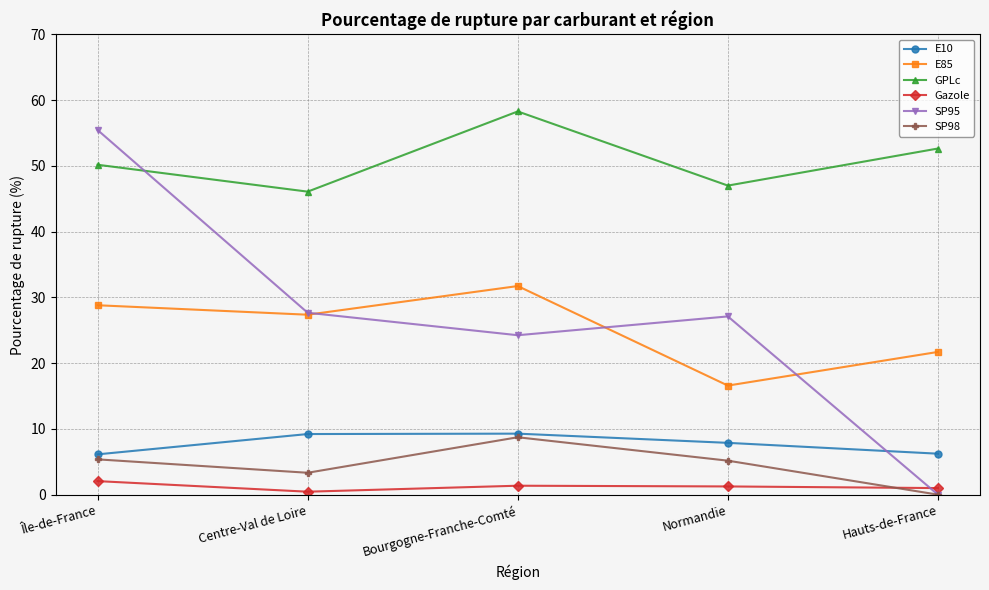

Where is the first local maximum for E85?

Bourgogne-Franche-Comté